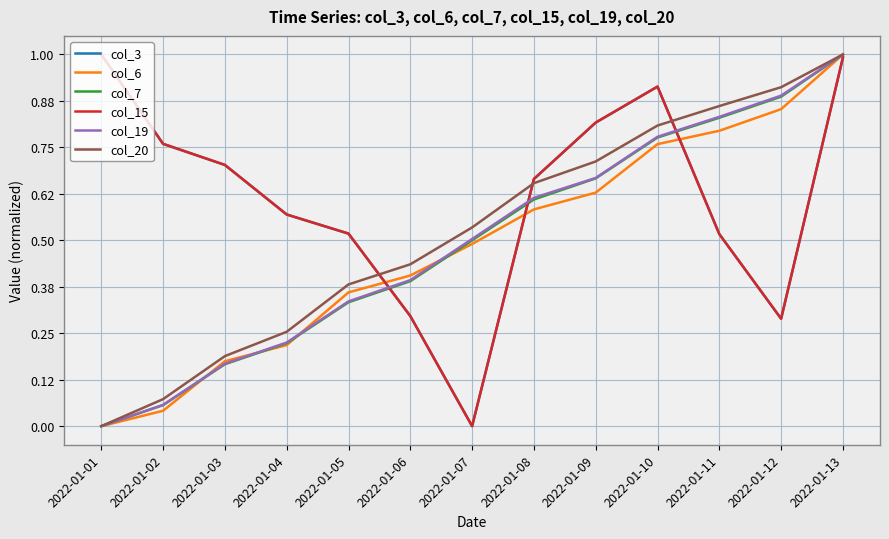

What is the average value of the col_7 series?

0.5